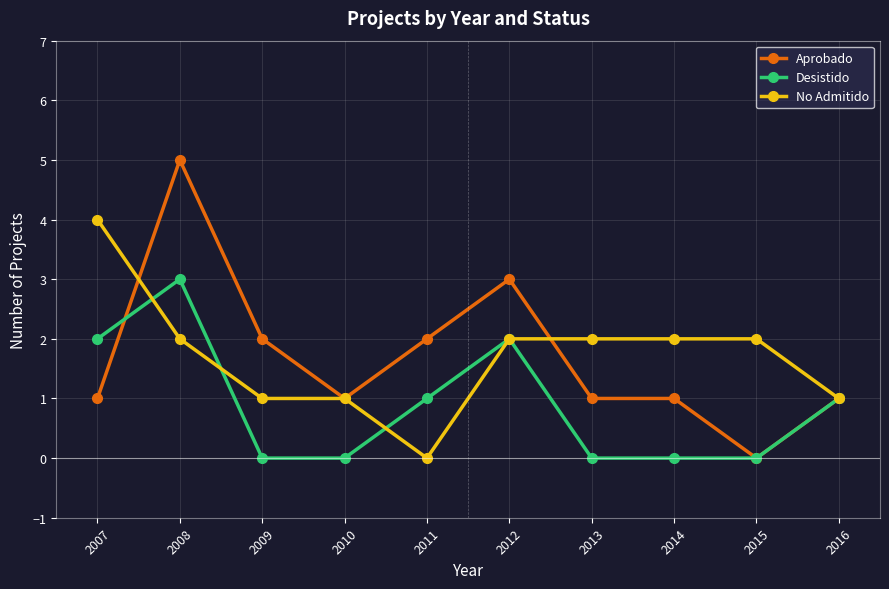

Which series has the largest range (max minus min)?

Aprobado